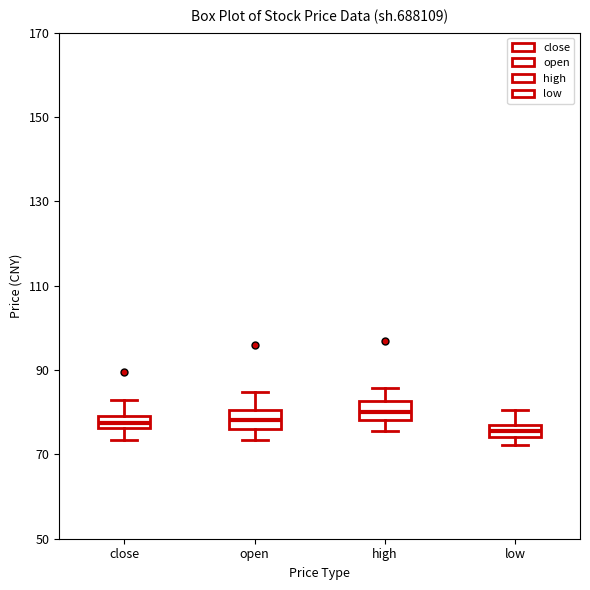

Where is the upper edge of the box for high on the y-axis? The values are not printed on the chart, so give them approximately, as read against the axis.

82